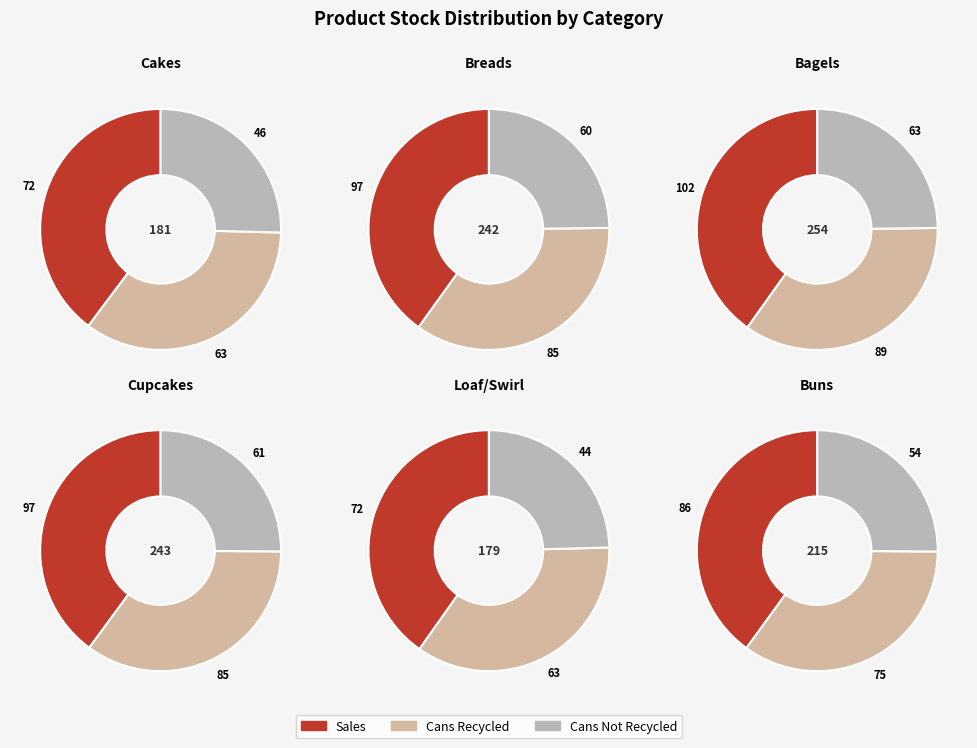

The 5 slice represents 5% of the pie. True or false?

False